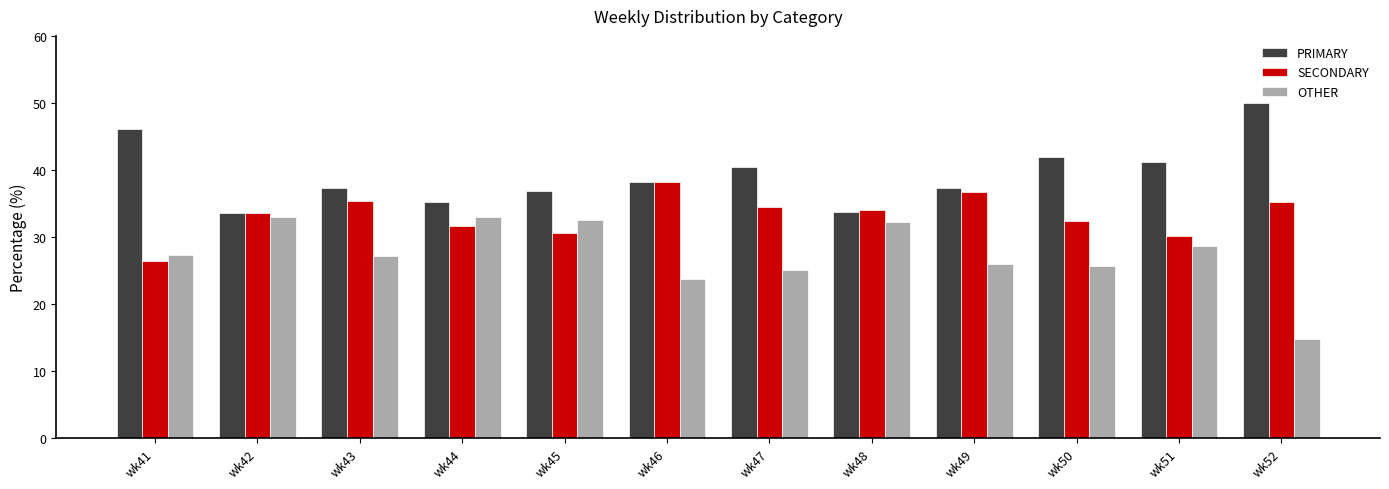

What is the difference between the highest and lowest values at wk50?

16.3